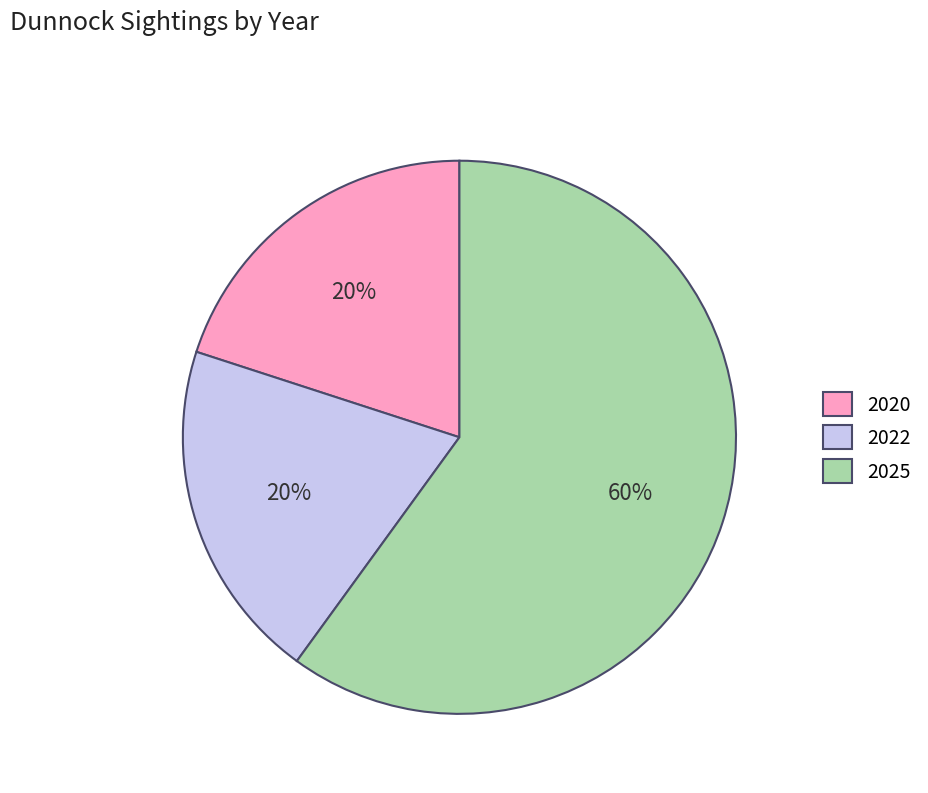

Is 2025 the majority of the pie?

Yes